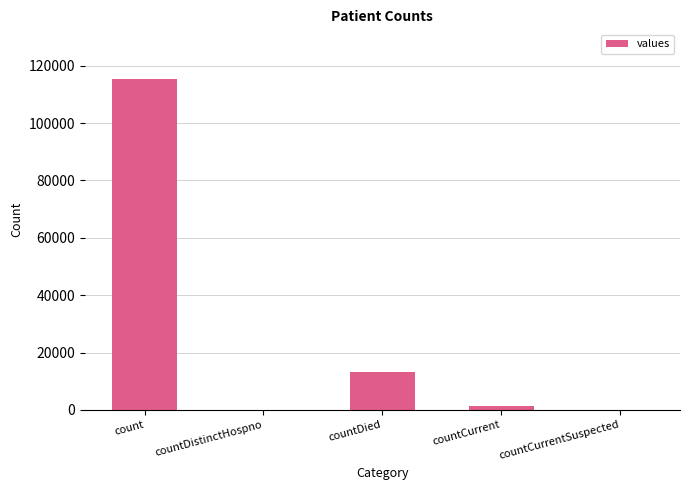

What is the change in value from countDied to countCurrent?

-11960